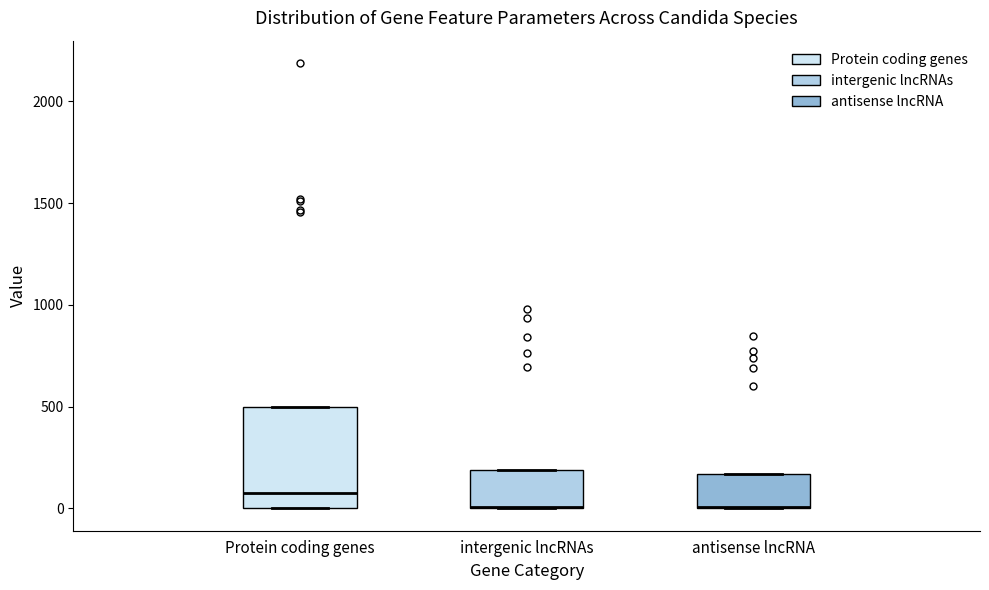

Comparing the boxes themselves (not the whiskers), which one is the tallest?

Protein coding genes